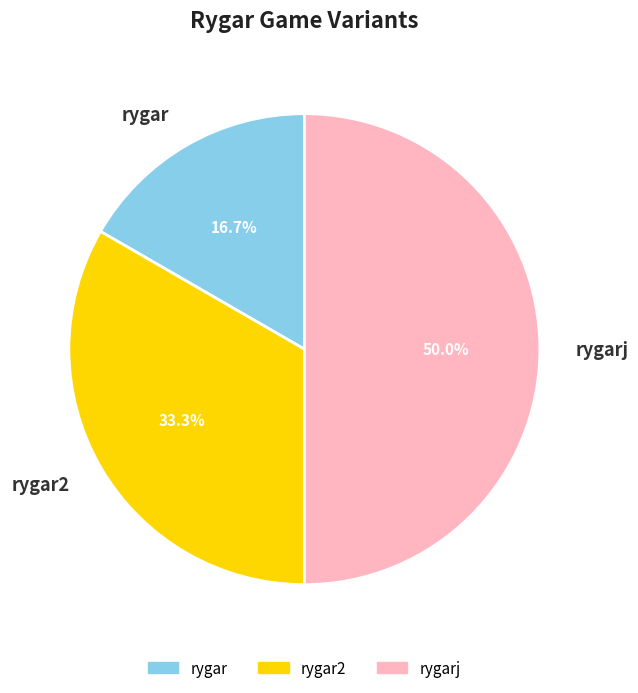

Approximately how many times larger is the value at rygar2 compared to rygar?

2.0